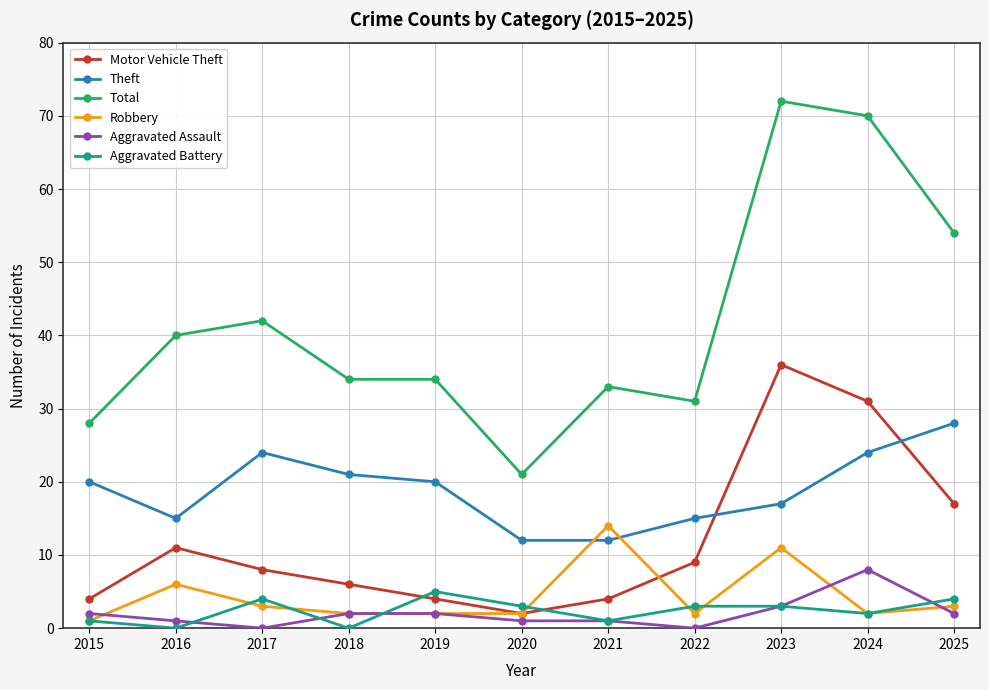

What is the sum of the Total values at 2025 and 2016?

94